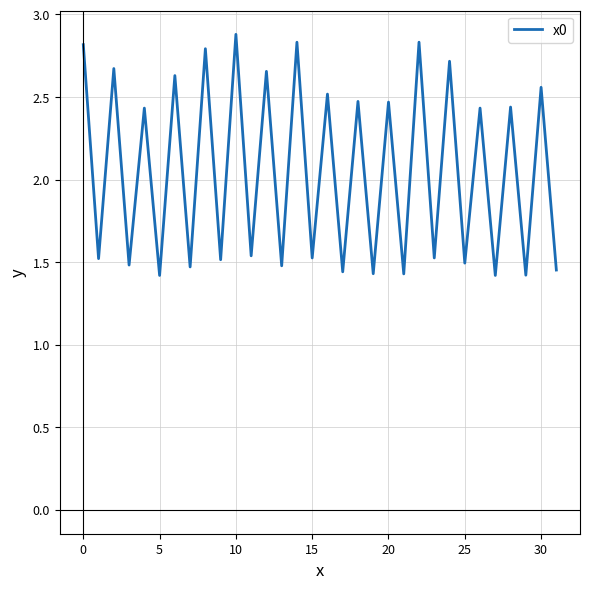

What is the maximum value shown in the chart?

2.9